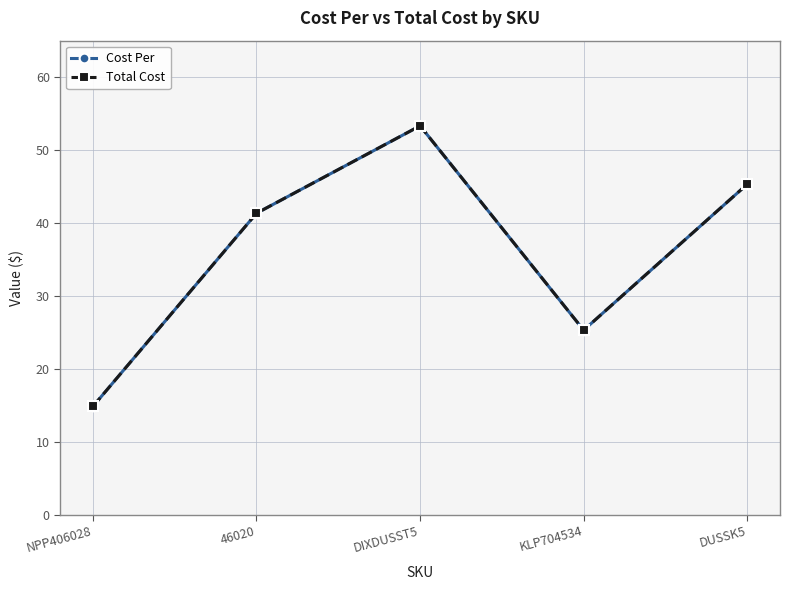

Reading left to right, extract all data points from this chart.

Cost Per: NPP406028=14.8	46020=41.3	DIXDUSST5=53.3	KLP704534=25.3	DUSSK5=45.3
Total Cost: NPP406028=14.8	46020=41.3	DIXDUSST5=53.3	KLP704534=25.3	DUSSK5=45.3